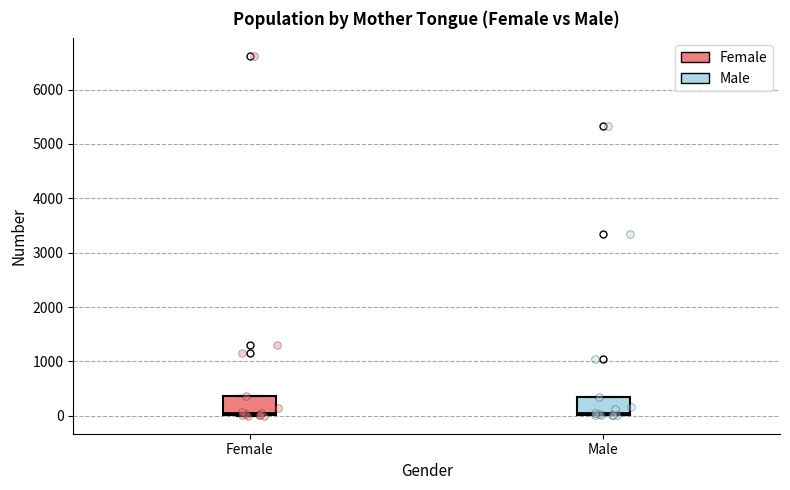

Reading left to right, read every box against the y-axis: the position of its median line, the range the box covers, and the ends of its whiskers. The values are not printed on the chart, so give them approximately, as read against the axis.

Female: median 100, box 0 to 400, whiskers 0 to 400
Male: median 0, box 0 to 300, whiskers 0 to 300